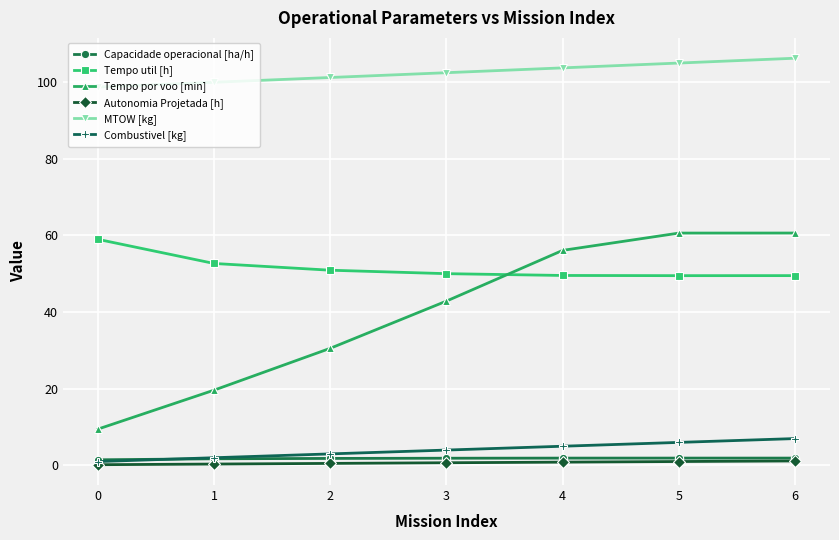

Which series has the largest range (max minus min)?

Tempo por voo [min]